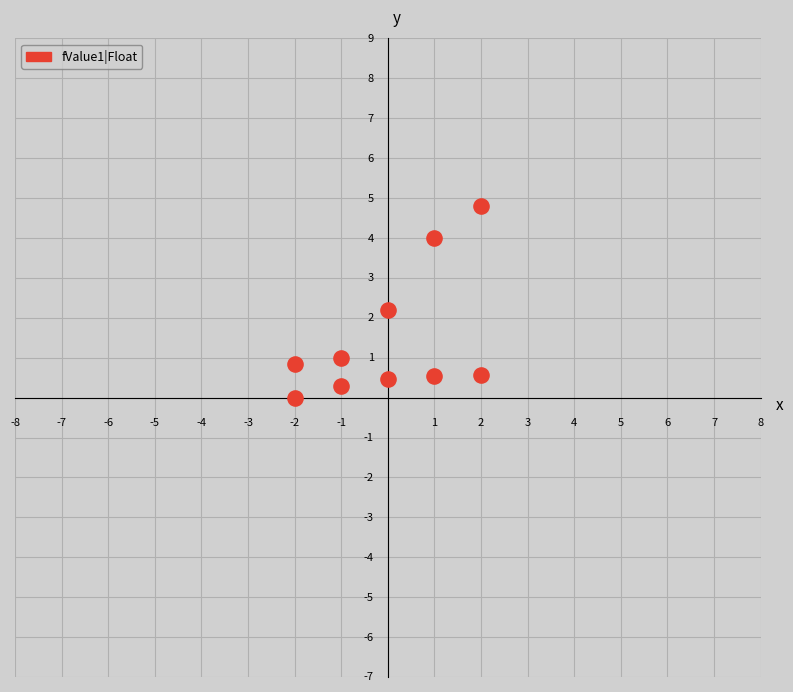

What is the range of Y values (max minus min)?

4.8